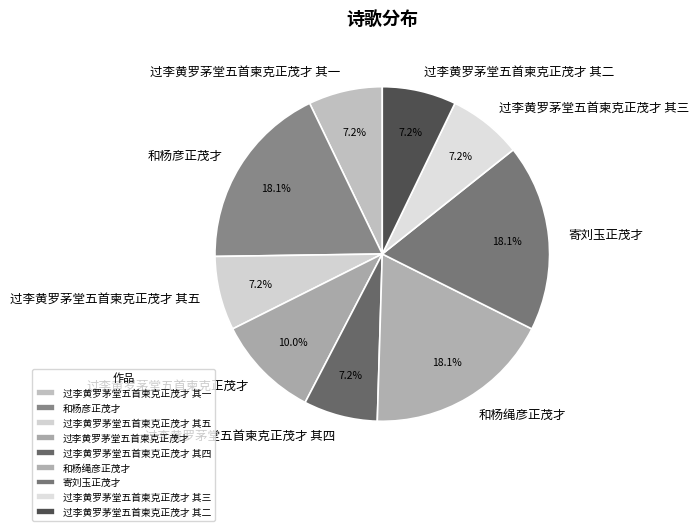

How many segments does this pie chart have?

9